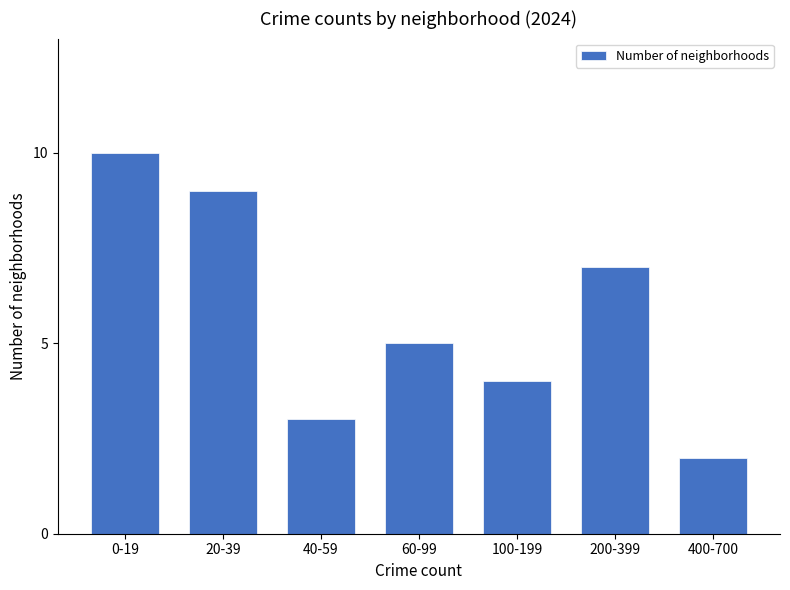

Reading left to right, list all the values displayed in this chart.

10	9	3	5	4	7	2